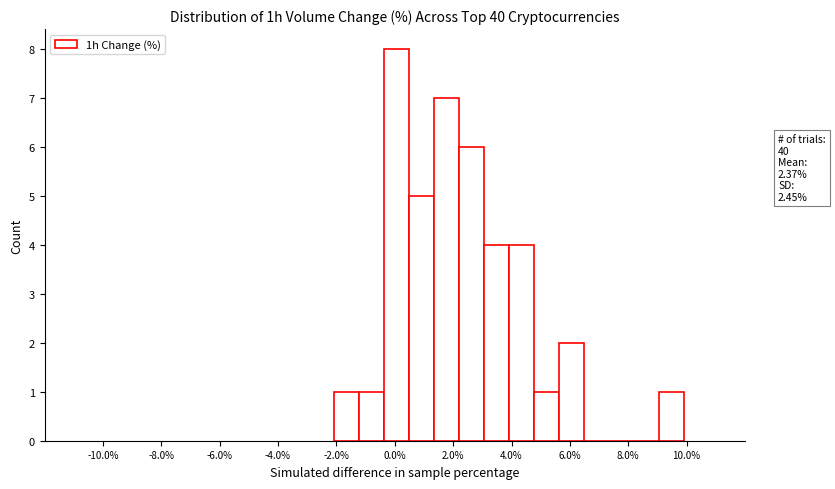

Reading left to right, transcribe this chart: for each bar, give the range it covers on the x-axis and its height. Neither the bar edges nor the heights are printed on the chart, so give them approximately, as read against the axes.

-2.0 to -1.2: 1
-1.2 to -0.4: 1
-0.4 to 0.4: 8
0.4 to 1.4: 5
1.4 to 2.2: 7
2.2 to 3.0: 6
3.0 to 4.0: 4
4.0 to 4.8: 4
4.8 to 5.6: 1
5.6 to 6.4: 2
6.4 to 7.4: 0
7.4 to 8.2: 0
8.2 to 9.0: 0
9.0 to 10.0: 1